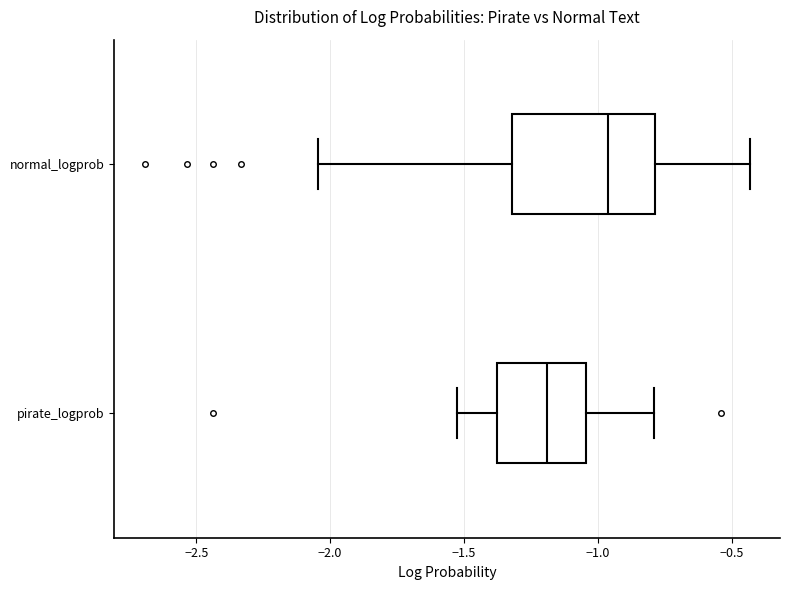

Where is the right edge of the box for pirate_logprob on the x-axis? The values are not printed on the chart, so give them approximately, as read against the axis.

-1.05